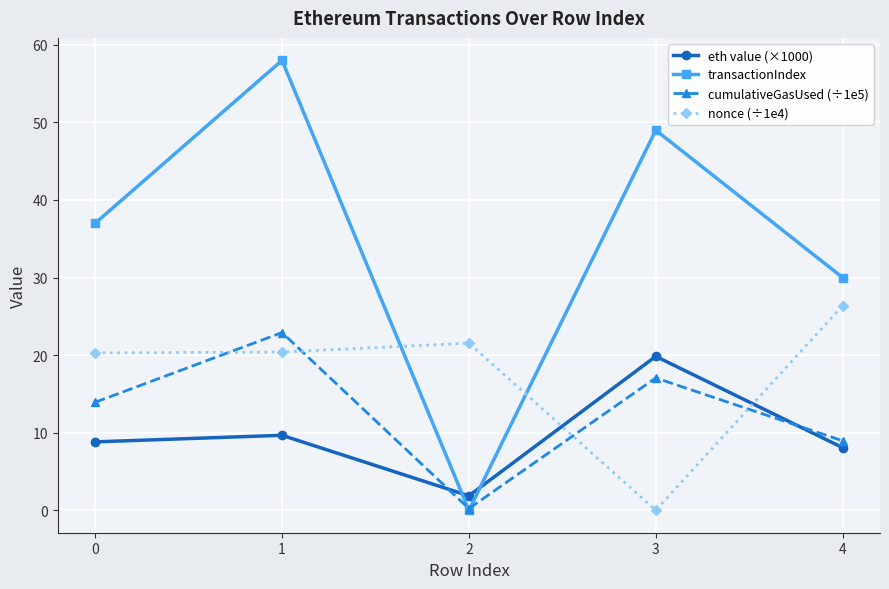

Rank the series by their maximum value, from highest to lowest.

transactionIndex, nonce (÷1e4), cumulativeGasUsed (÷1e5), eth value (×1000)